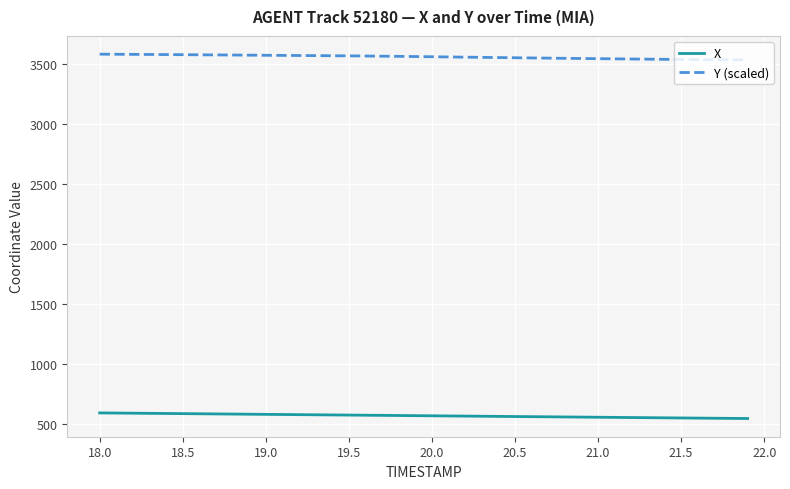

What is the maximum value shown in the chart?

3583.3